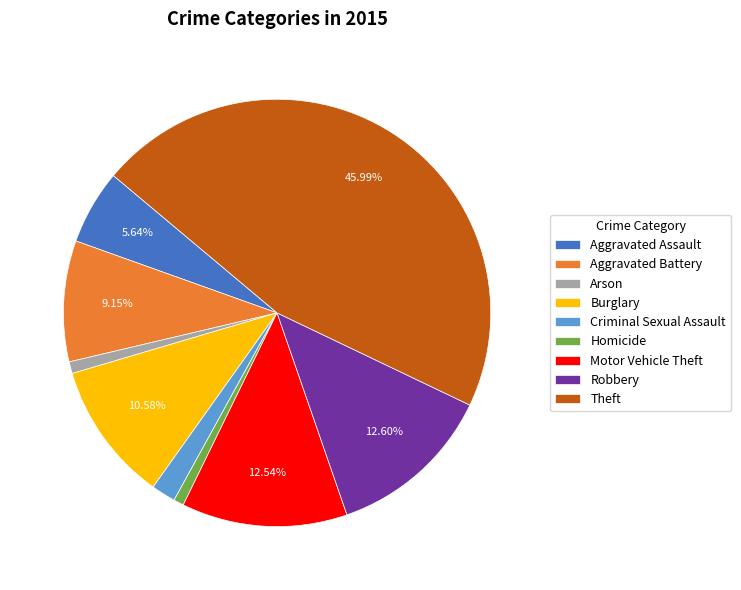

What is the ratio of the value at Theft to the value at Aggravated Battery?

5.0